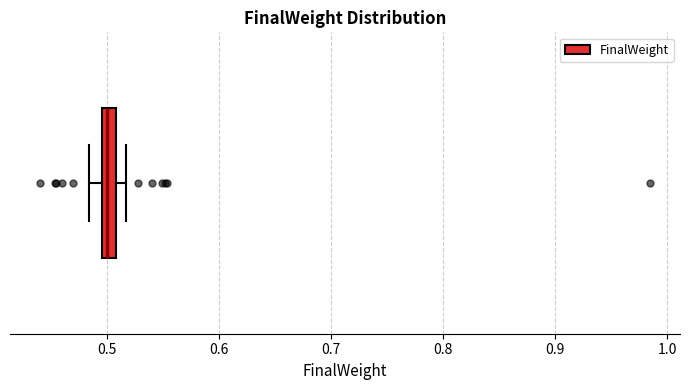

Where does the left whisker of the box end on the x-axis? The values are not printed on the chart, so give them approximately, as read against the axis.

0.48